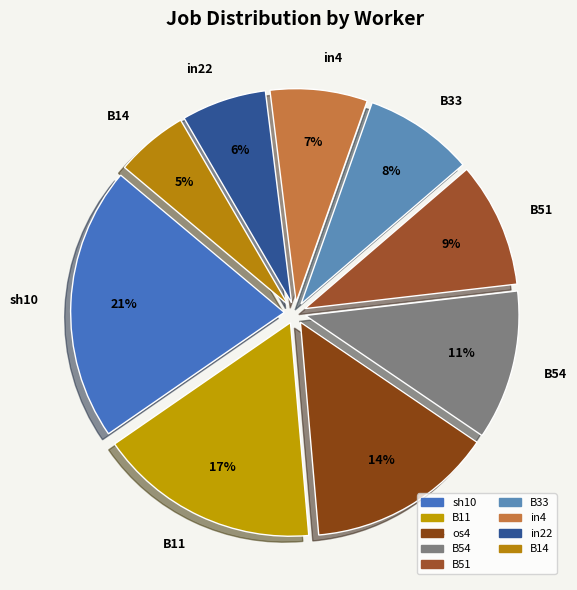

Do B51 and B54 together represent more than half of the pie?

No